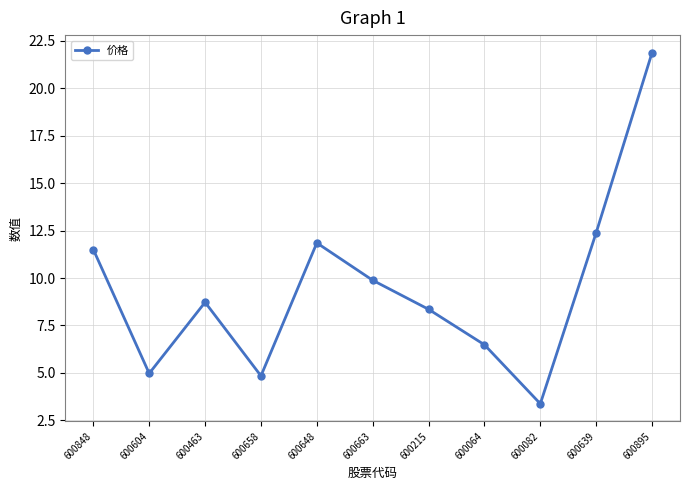

How many interior local peaks (higher than both neighbors) does the data have?

2